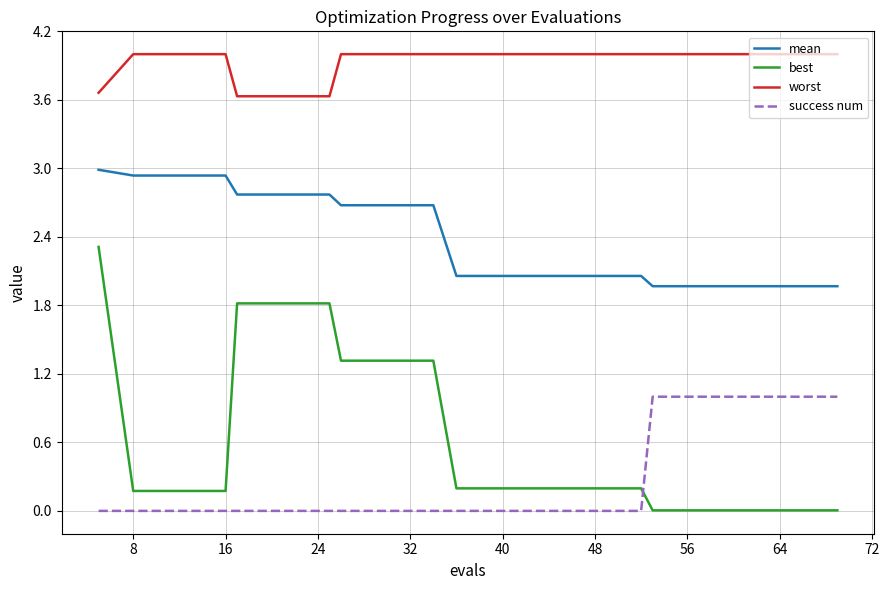

Rank the series by their maximum value, from lowest to highest.

success num, best, mean, worst